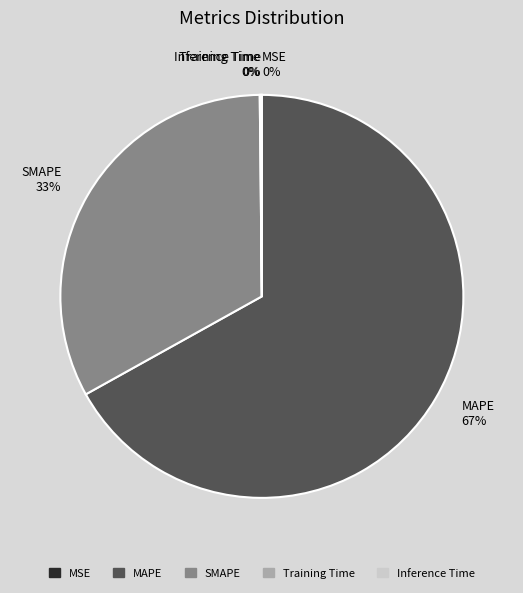

To the nearest percent, what is the average slice percentage?

20%